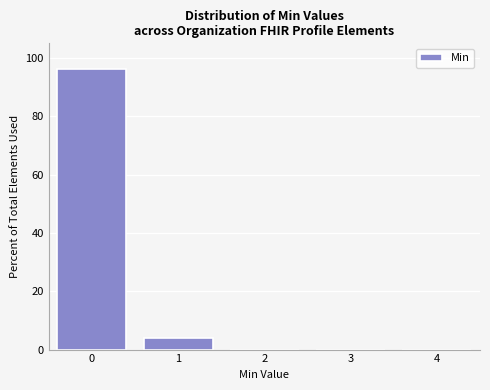

Reading left to right, what are all the values shown in this chart?

0=96.2	1=3.8	2=0.0	3=0.0	4=0.0